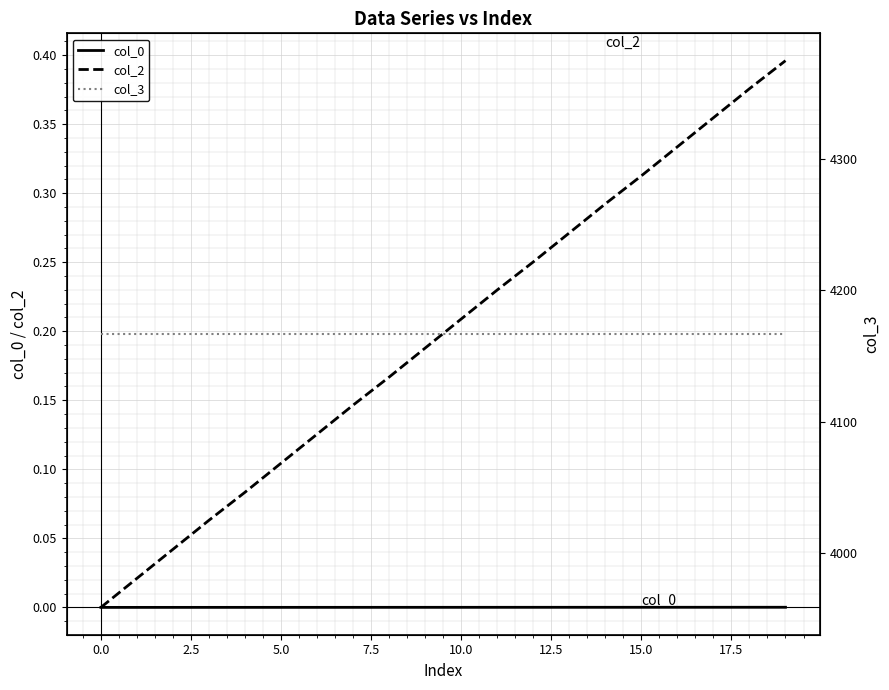

Rank the series by their maximum value, from lowest to highest.

col_0, col_2, col_3